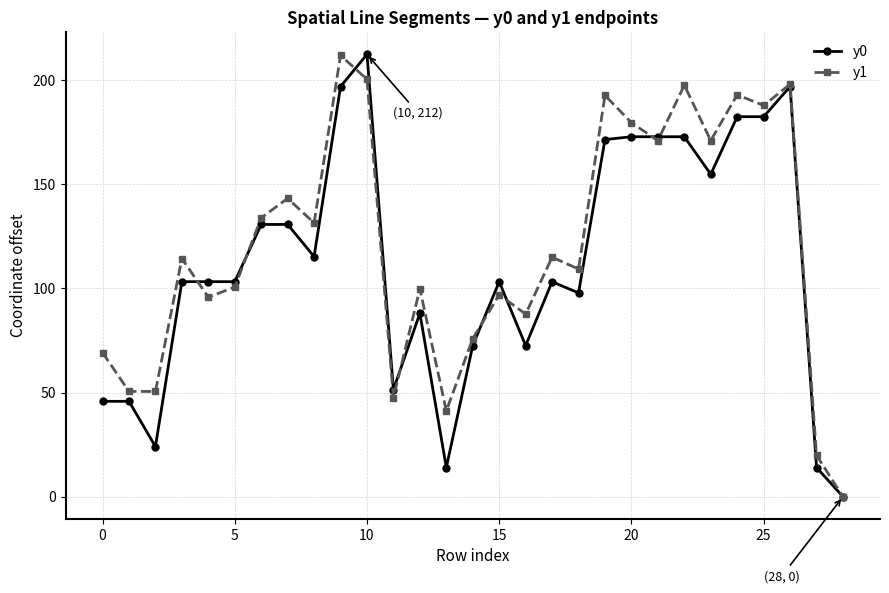

What is the value of the y1 point at the 4th from the left?

114.4